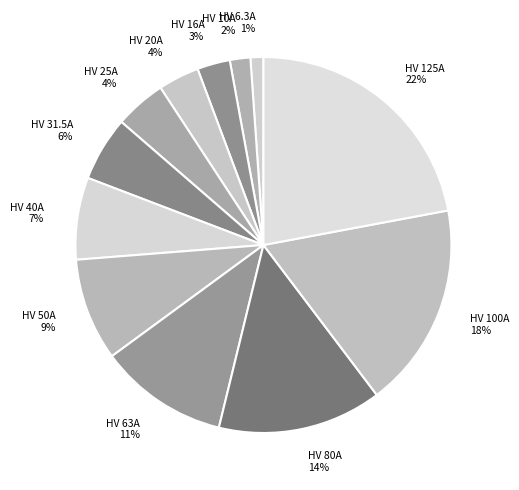

What percentage is the HV 20A slice, to the nearest percent?

4%